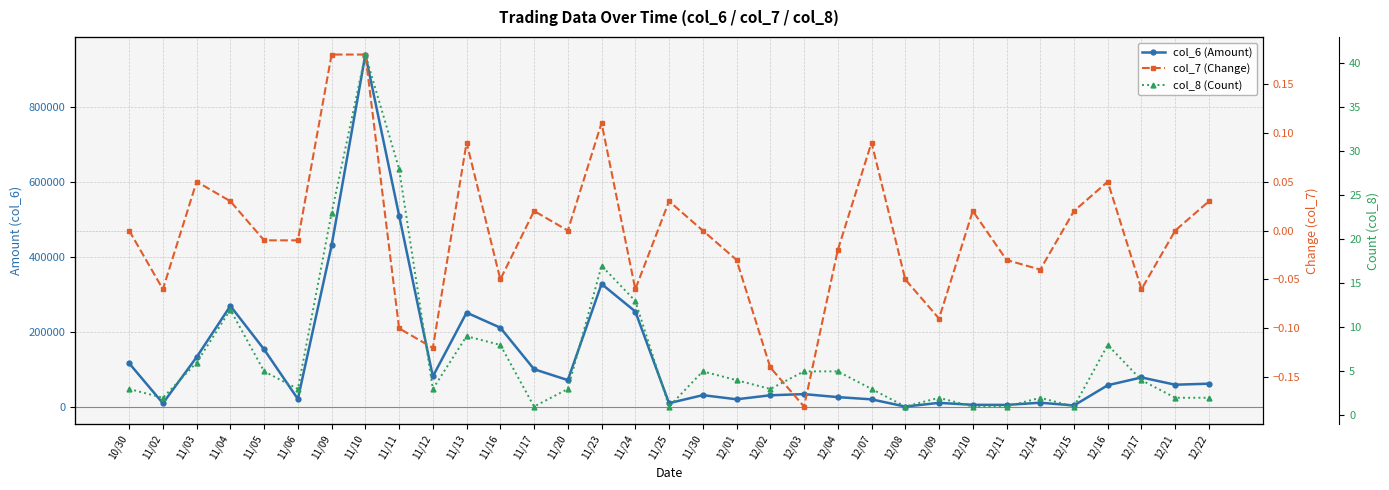

What is the total value across all series at 11/30?

31965.0